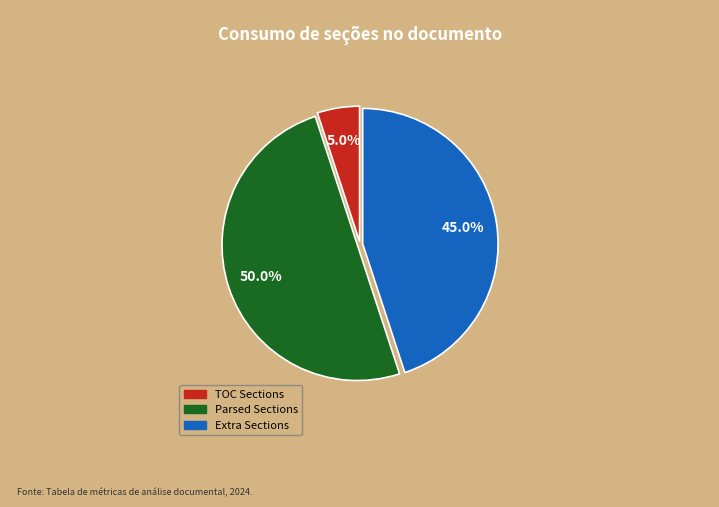

How many segments does this pie chart have?

3